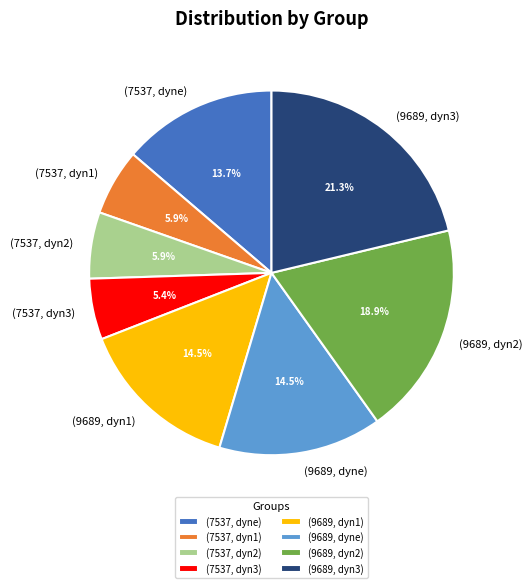

Is (9689, dyn3) the majority of the pie?

No